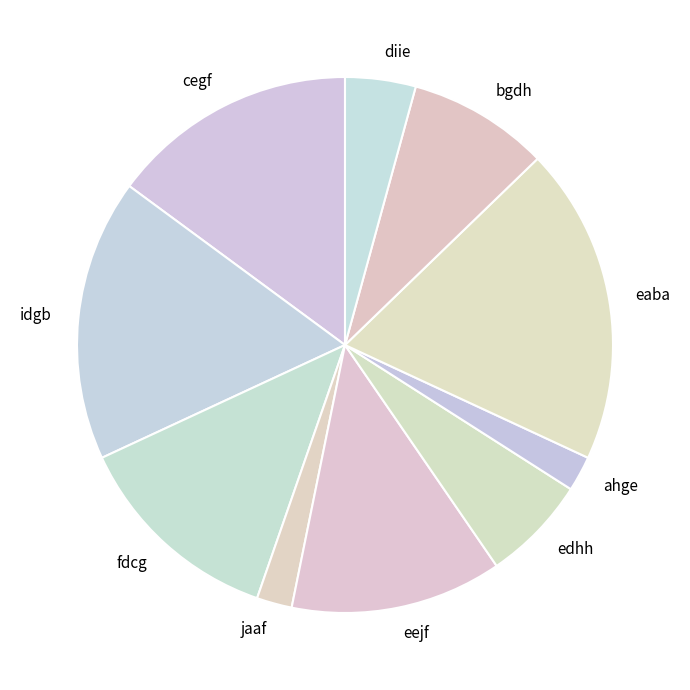

What is the largest slice in the pie chart?

eaba